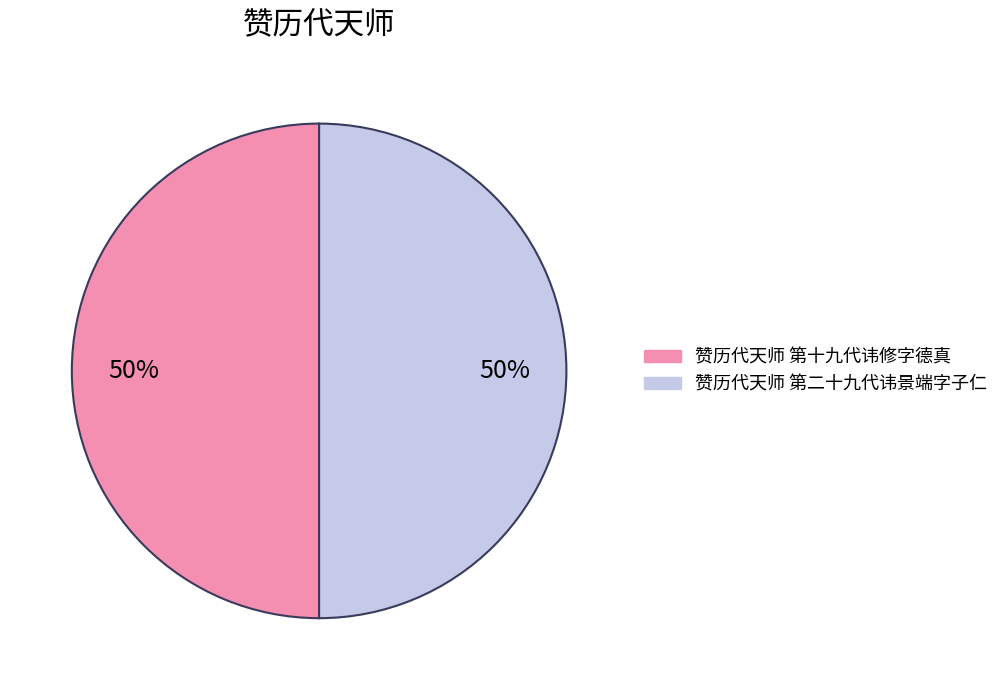

To the nearest percent, what portion does 赞历代天师 第二十九代讳景端字子仁 represent?

50%